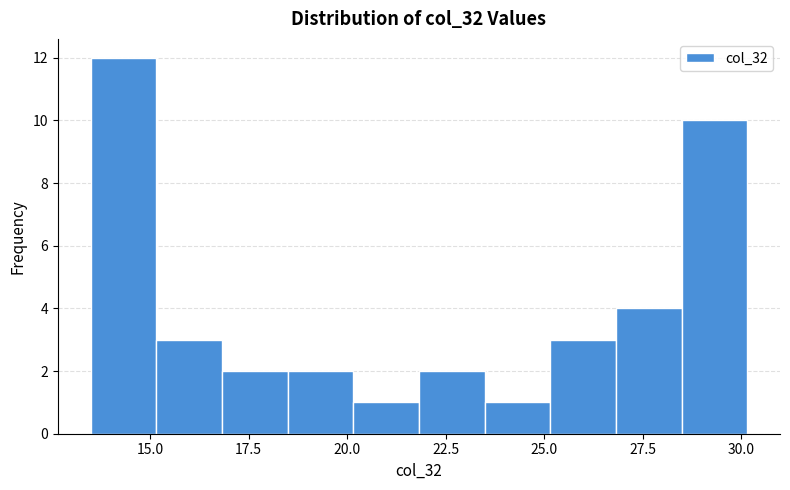

Read against the x-axis, roughly where is the centre of the tallest bar?

14.5